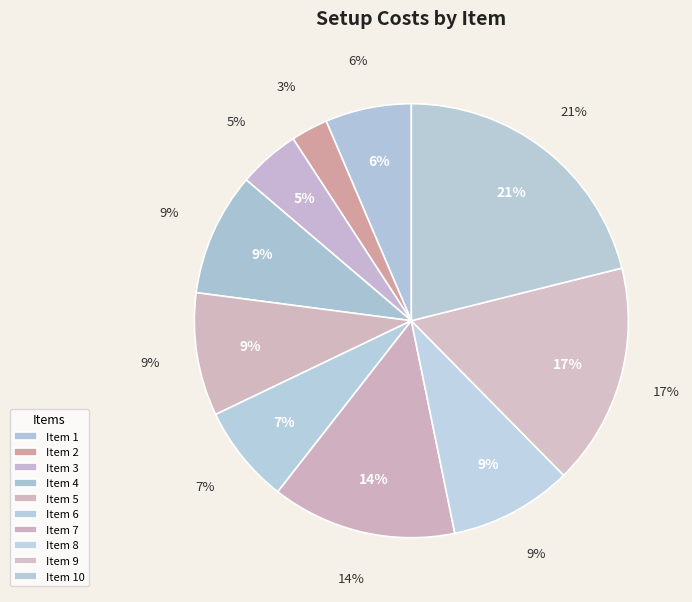

The 5 slice represents 3% of the pie. True or false?

False